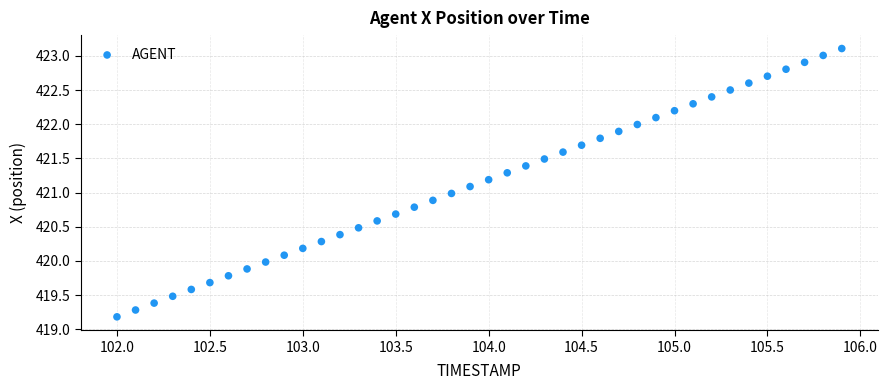

What is the range of X values (max minus min)?

3.9